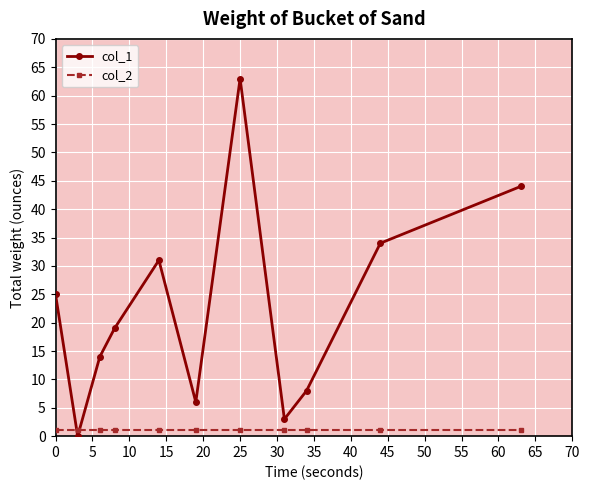

In col_1, how many points are lower than both neighbors (excluding endpoints)?

3